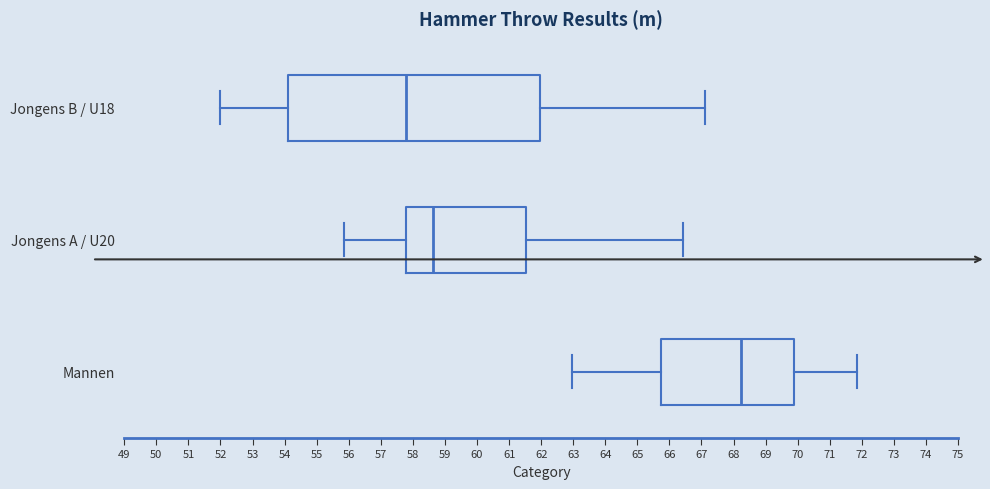

Reading bottom to top, read every box against the x-axis: the position of its median line, the range the box covers, and the ends of its whiskers. The values are not printed on the chart, so give them approximately, as read against the axis.

Mannen: median 68.2, box 65.7 to 69.9, whiskers 63.0 to 71.9
Jongens A / U20: median 58.6, box 57.8 to 61.5, whiskers 55.9 to 66.4
Jongens B / U18: median 57.8, box 54.1 to 62.0, whiskers 52.0 to 67.1